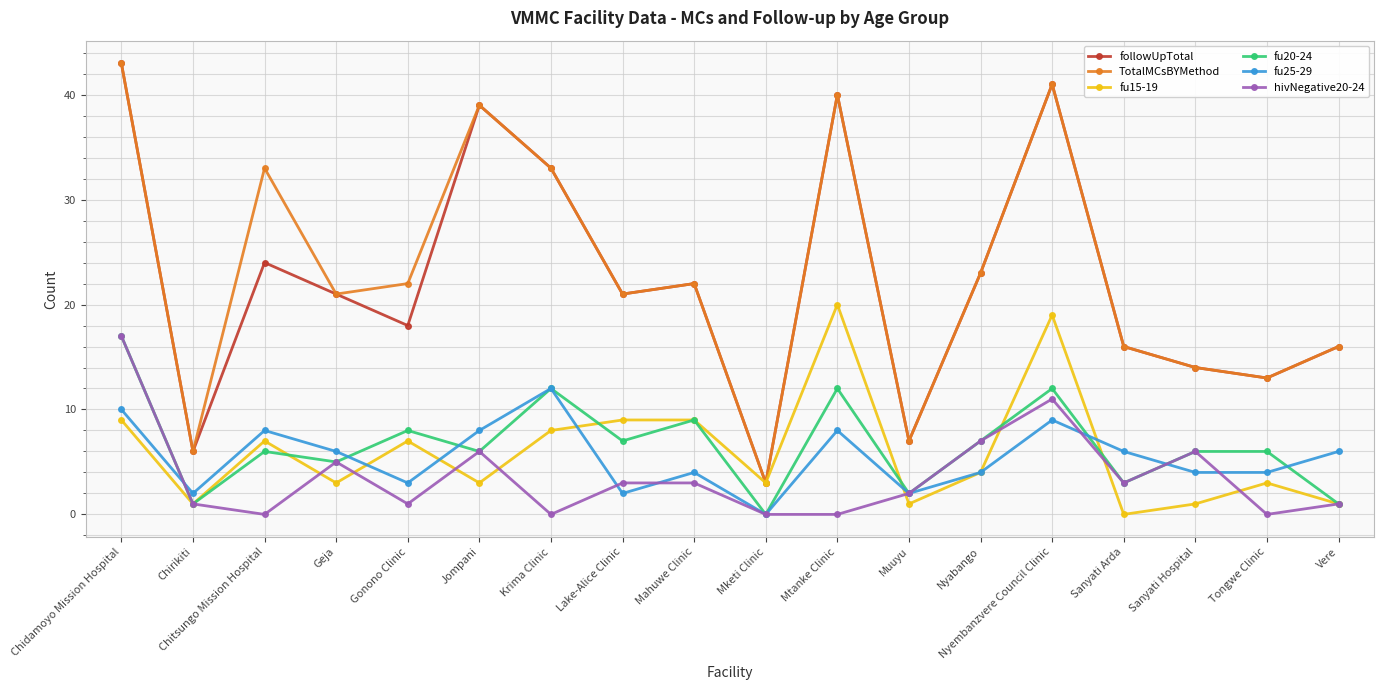

Reading left to right, transcribe all the data shown in this chart.

followUpTotal: 43	6	24	21	18	39	33	21	22	3	40	7	23	41	16	14	13	16
TotalMCsBYMethod: 43	6	33	21	22	39	33	21	22	3	40	7	23	41	16	14	13	16
fu15-19: 9	1	7	3	7	3	8	9	9	3	20	1	4	19	0	1	3	1
fu20-24: 17	1	6	5	8	6	12	7	9	0	12	2	7	12	3	6	6	1
fu25-29: 10	2	8	6	3	8	12	2	4	0	8	2	4	9	6	4	4	6
hivNegative20-24: 17	1	0	5	1	6	0	3	3	0	0	2	7	11	3	6	0	1